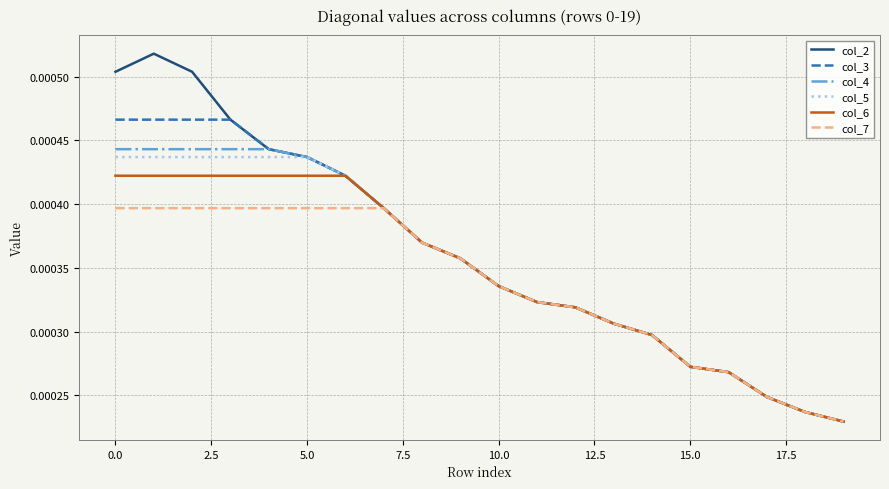

Which series has the widest spread of values?

col_2